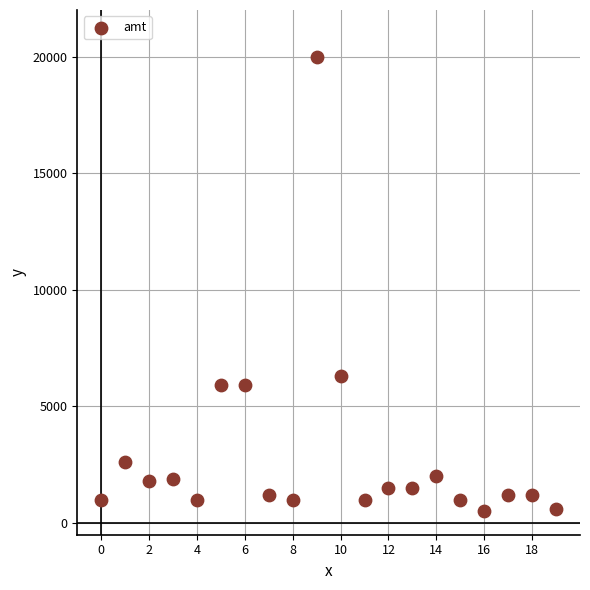

What is the range of Y values (max minus min)?

19500.0